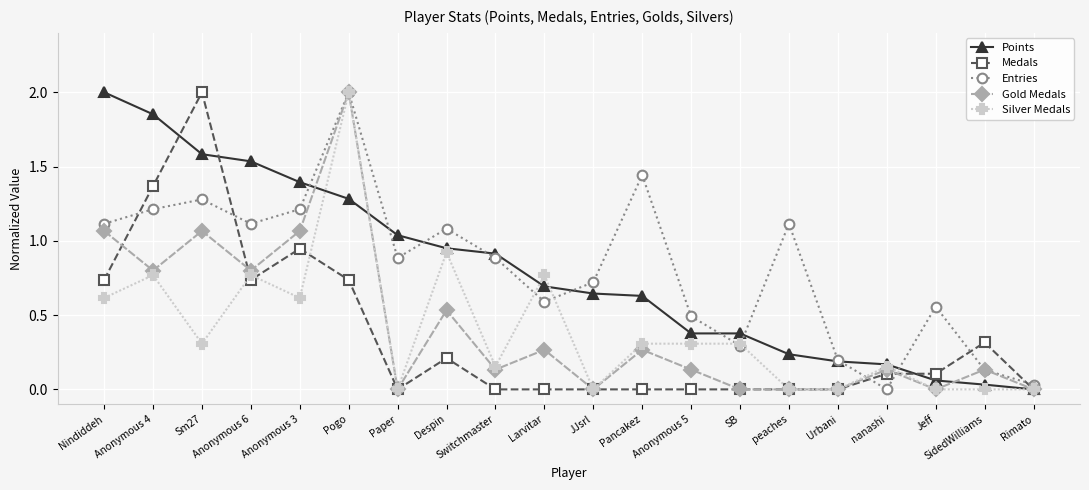

What is the difference between the Entries values at JJsrl and Anonymous 6?

0.4